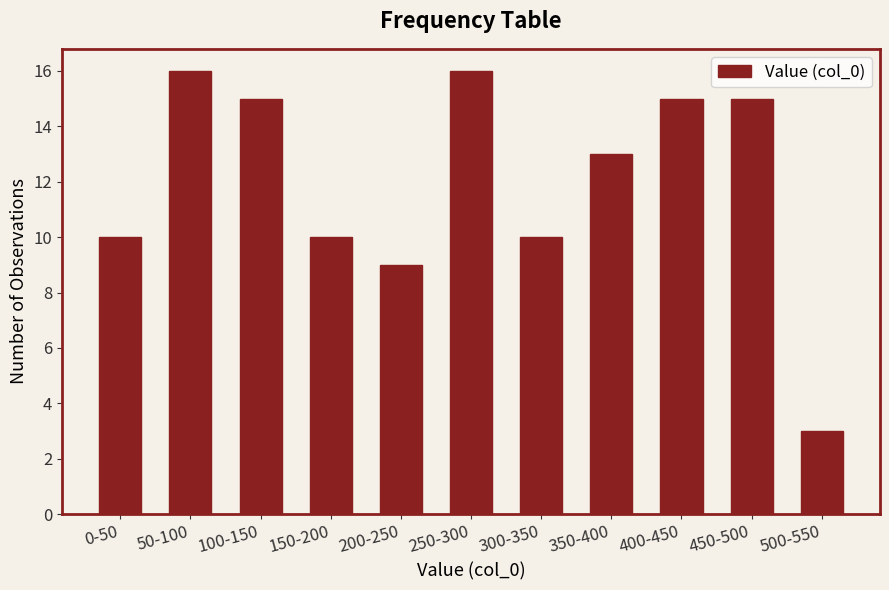

Reading left to right, transcribe all the data shown in this chart.

10	16	15	10	9	16	10	13	15	15	3